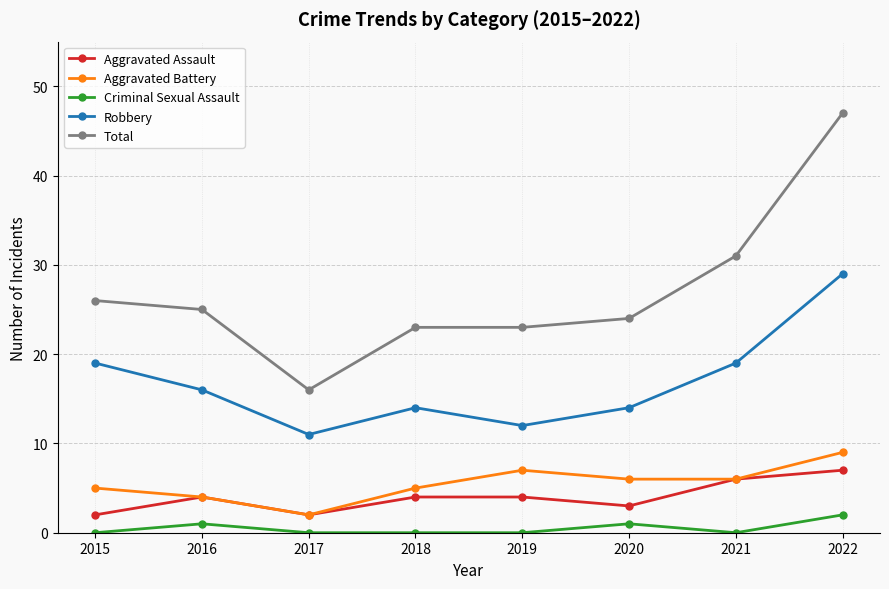

The value of Aggravated Assault at 2019 is 4. True or false?

True